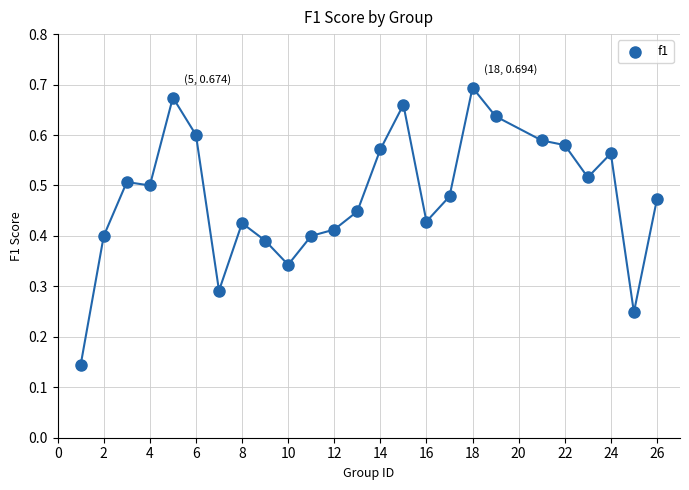

What is the range of X values (max minus min)?

25.0